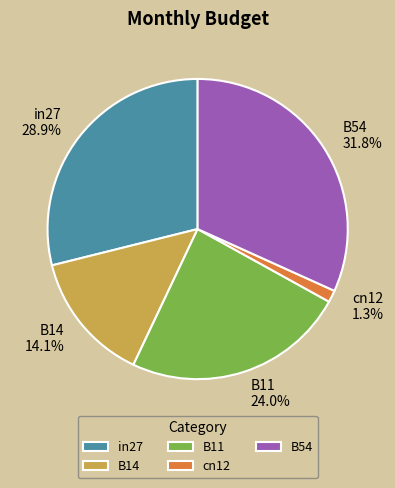

Does in27 account for over 50% of the chart?

No